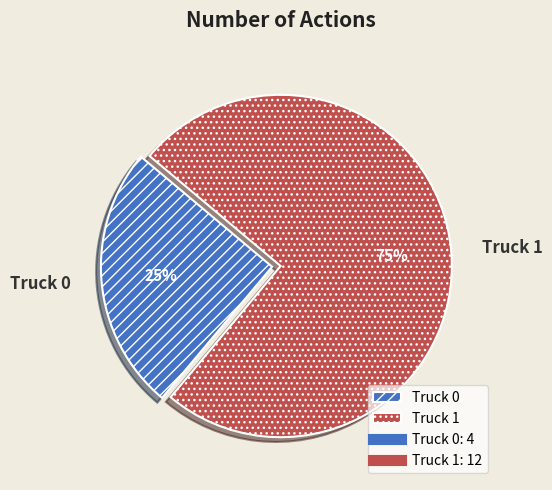

Rank the categories by value from highest to lowest.

Truck 1, Truck 0